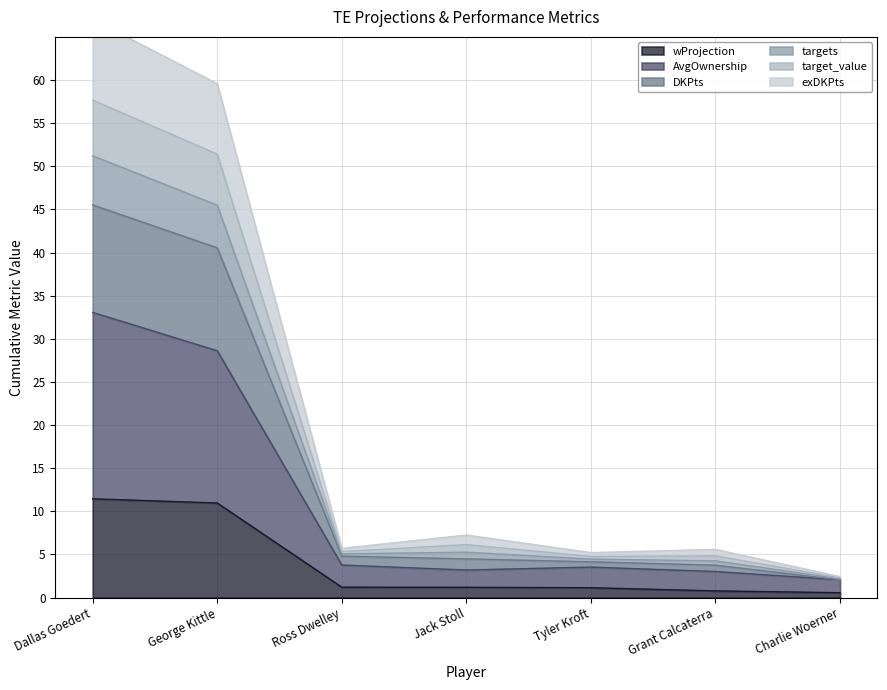

Which category has the lowest value in the target_value series?

Charlie Woerner